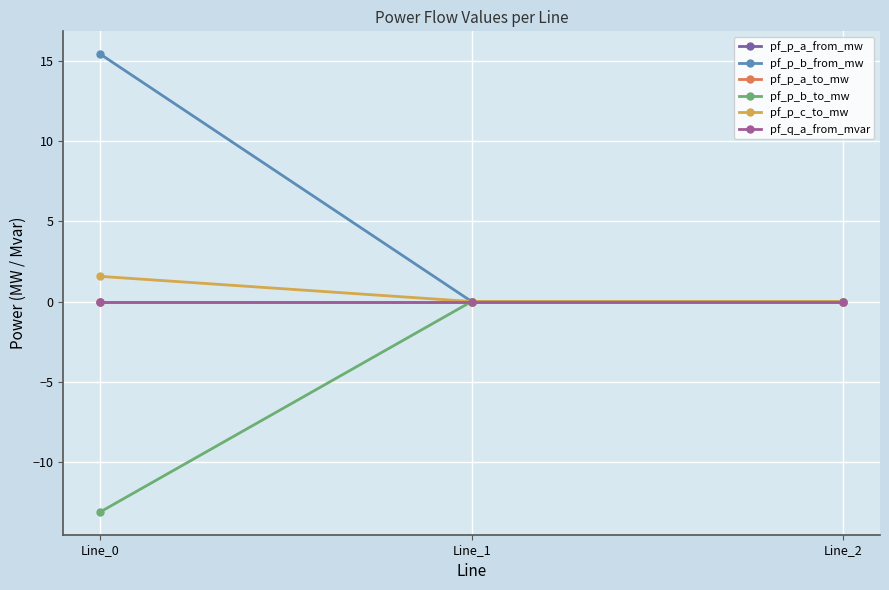

How many lines are shown in the chart?

6